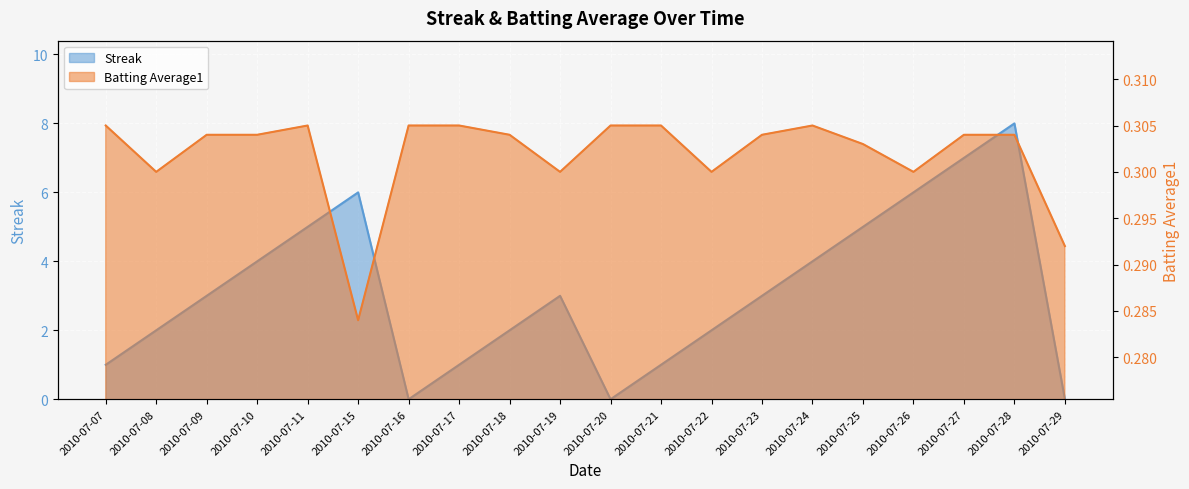

What is the approximate value of Streak at 2010-07-19?

3.0